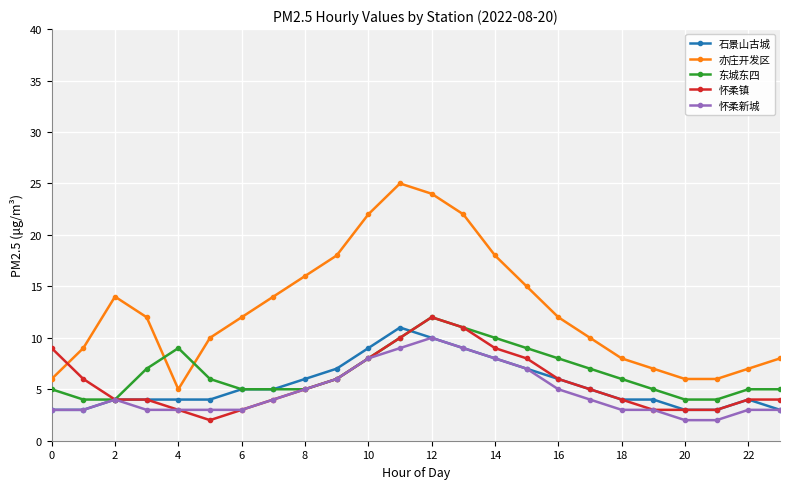

Which series has the largest total across all categories?

亦庄开发区